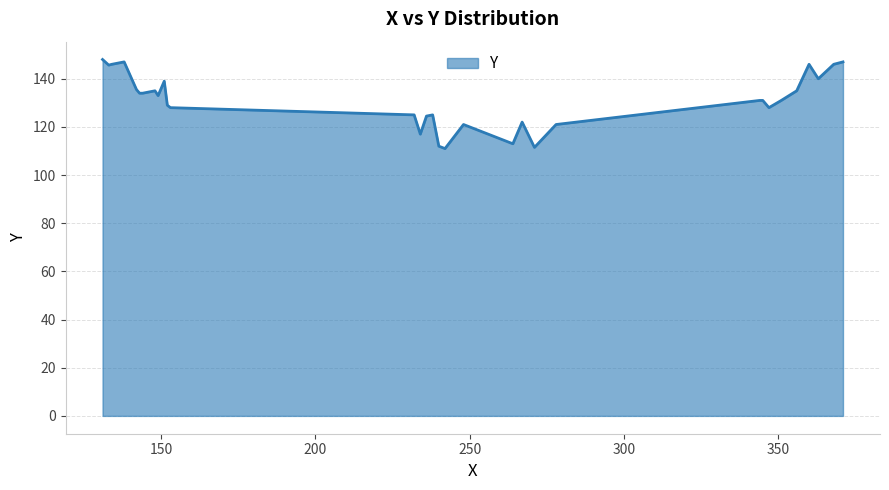

What is the minimum value shown in the chart?

111.0